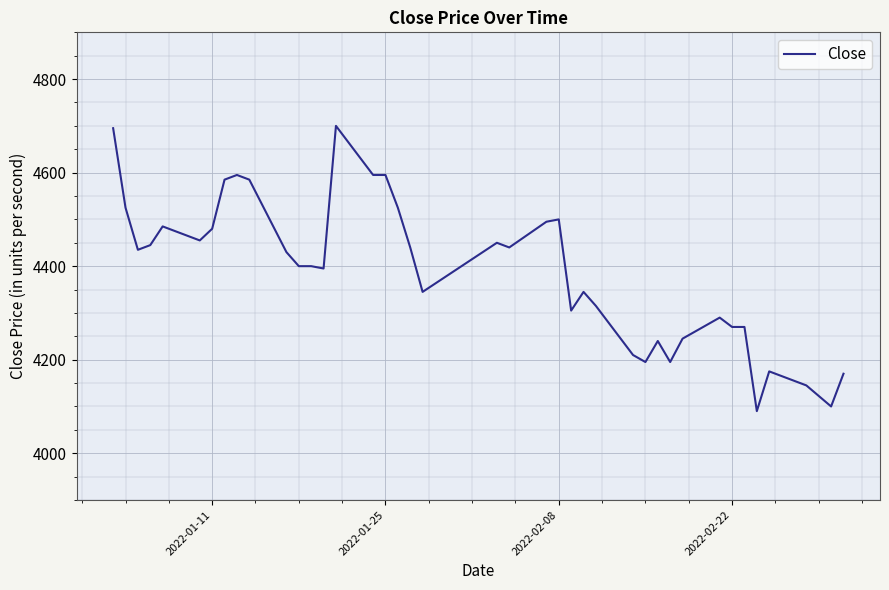

What is the minimum value shown in the chart?

4090